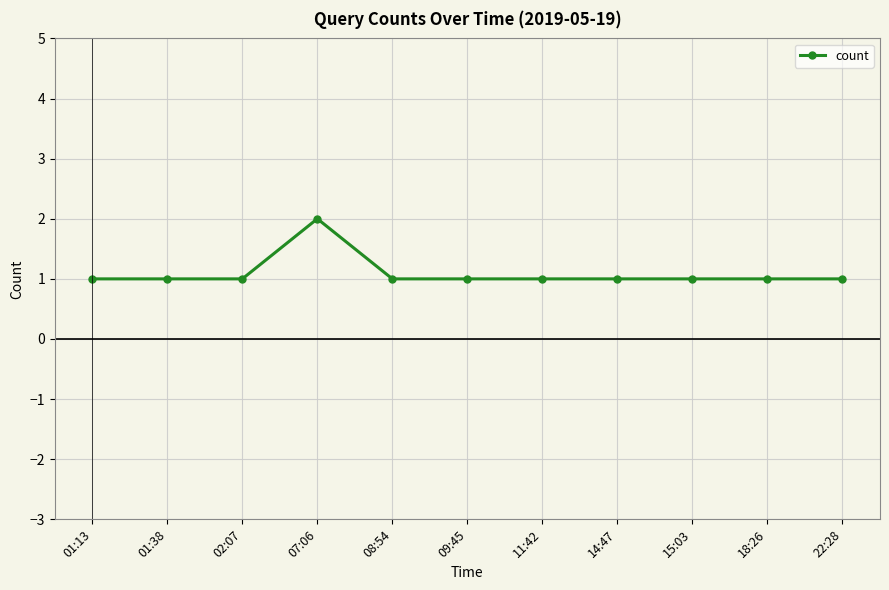

Which label corresponds to the largest value in the chart?

07:06